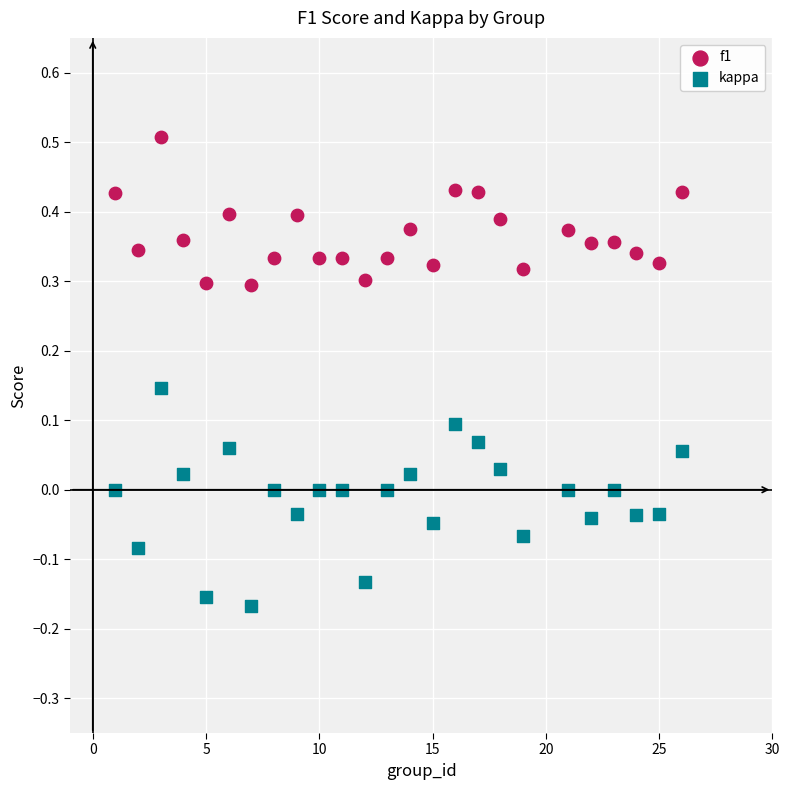

Across all data points, what is the range of X values (max minus min)?

25.0